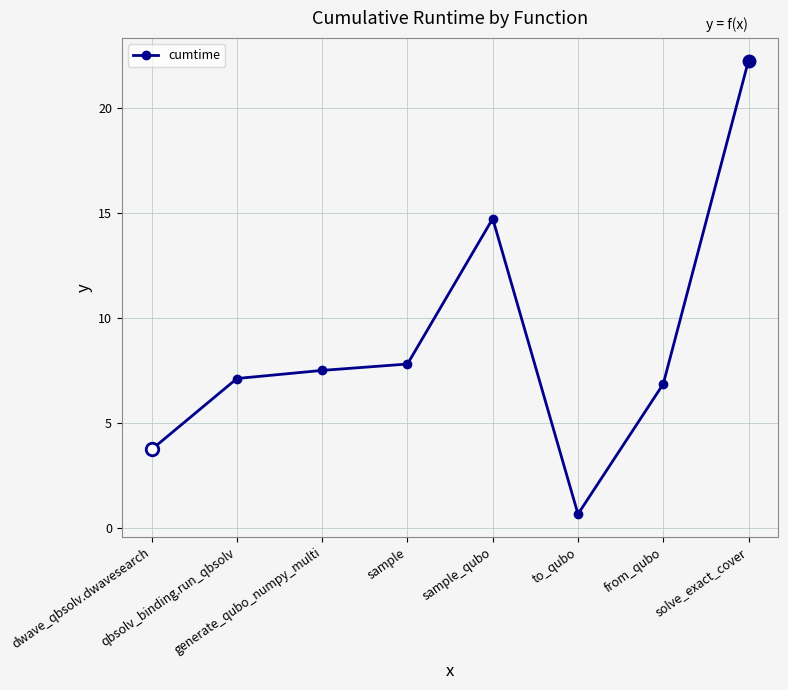

Which label corresponds to the largest value in the chart?

solve_exact_cover